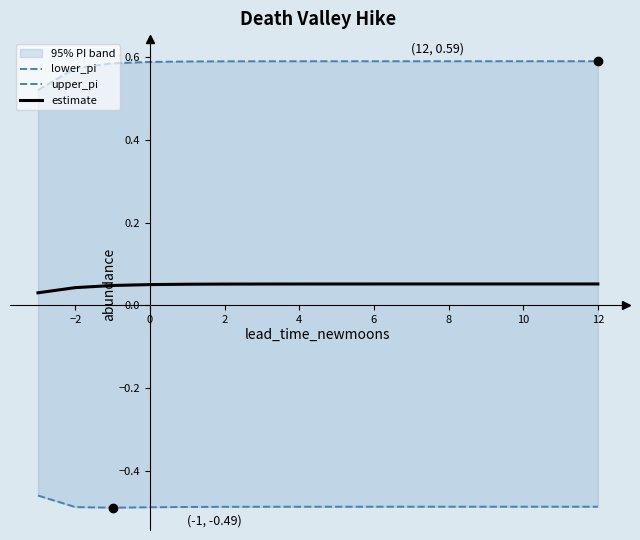

True or false: estimate has more than 0 points higher than both neighbors.

False